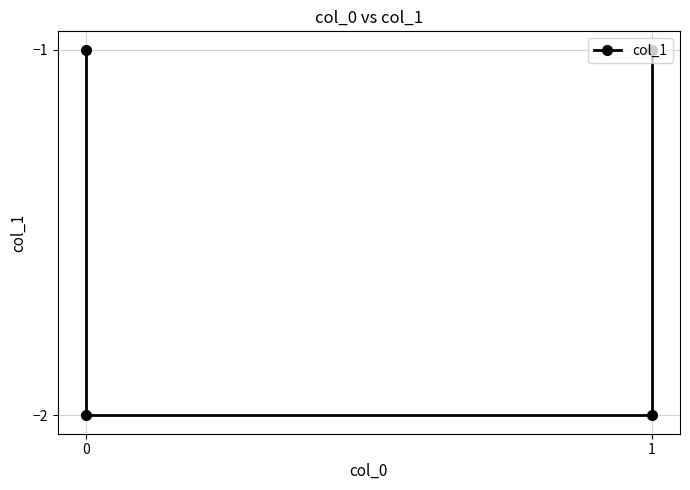

At which category does the chart reach its minimum across all series?

1